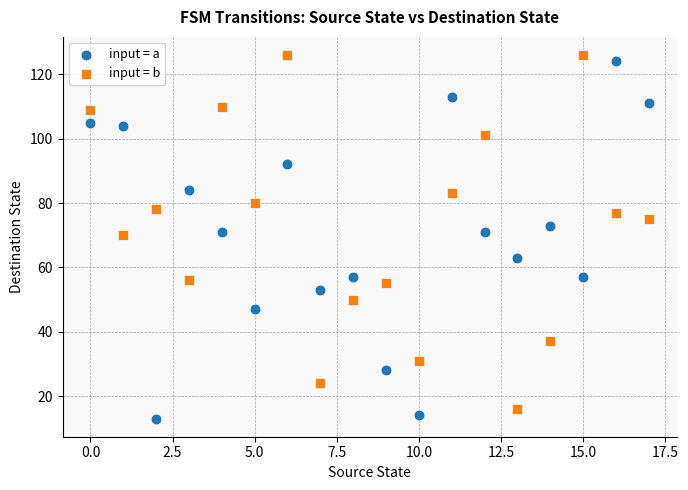

Across all data points, what is the range of Y values (max minus min)?

113